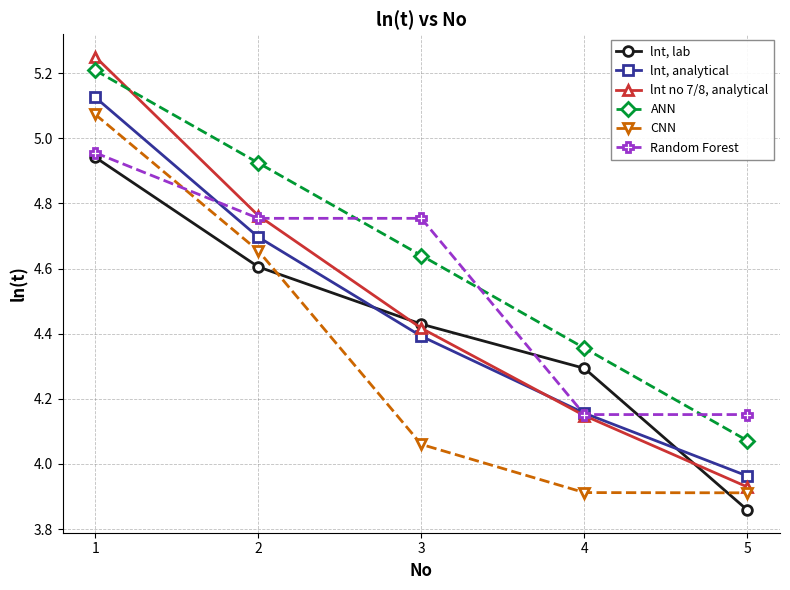

Which category has the highest value in the ANN series?

1